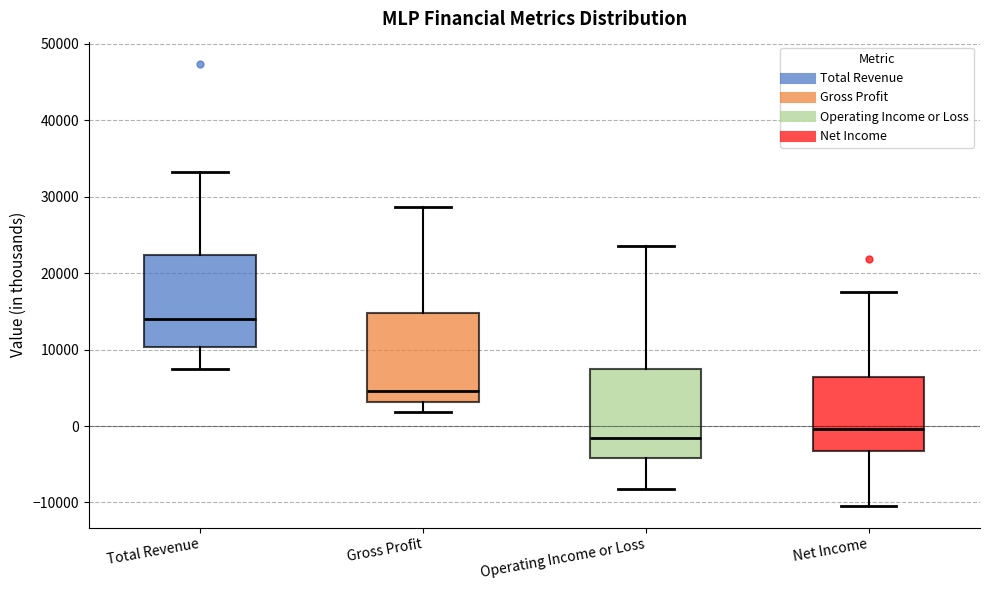

Which box's median line is the lowest?

Operating Income or Loss